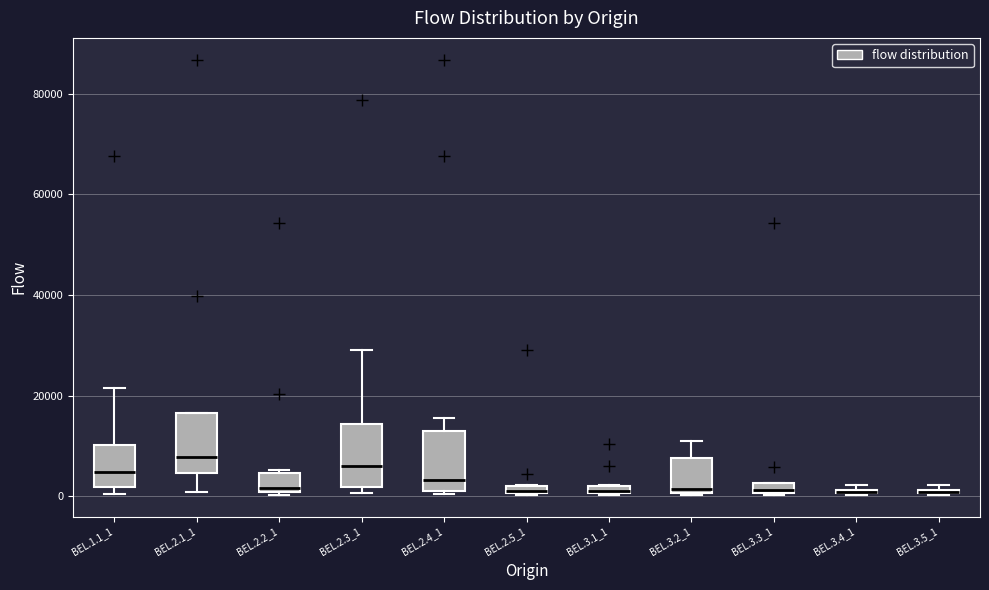

Where does the median line of the box for BEL.1.1_1 sit on the y-axis? The values are not printed on the chart, so give them approximately, as read against the axis.

4000